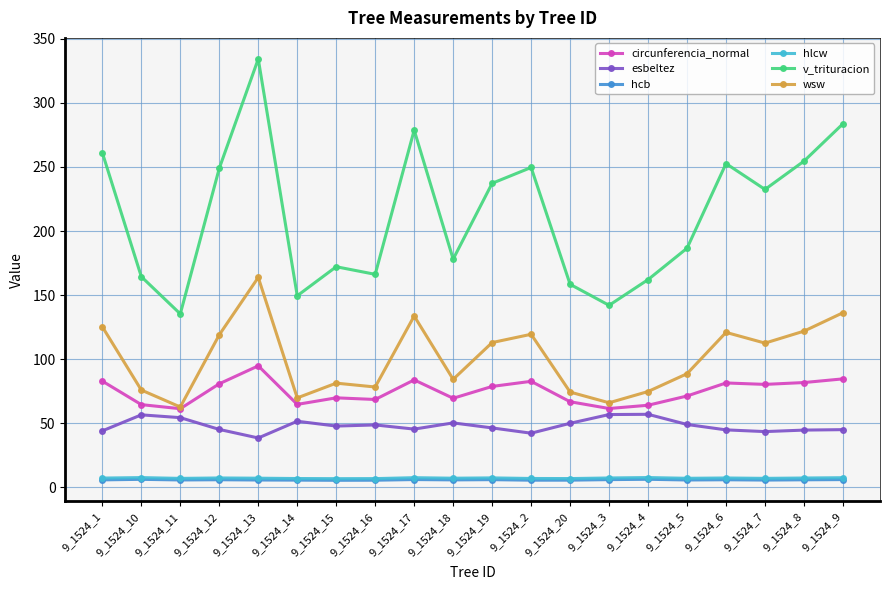

True or false: v_trituracion and hlcw intersect in this chart.

False